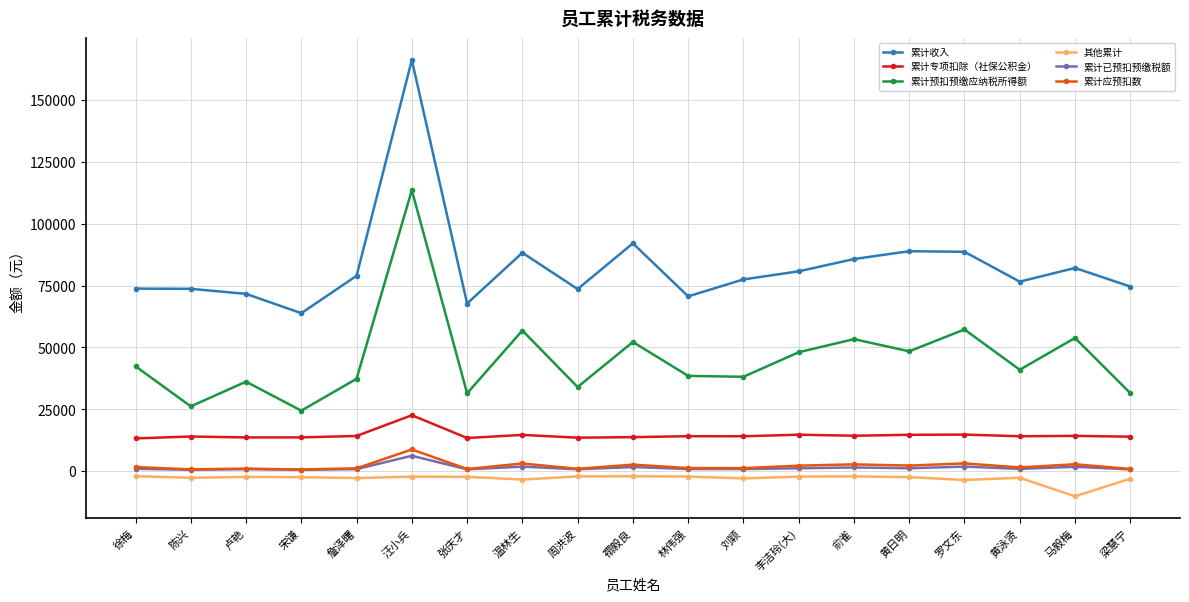

Where does the 累计收入 series first go above 77457?

詹泽曙